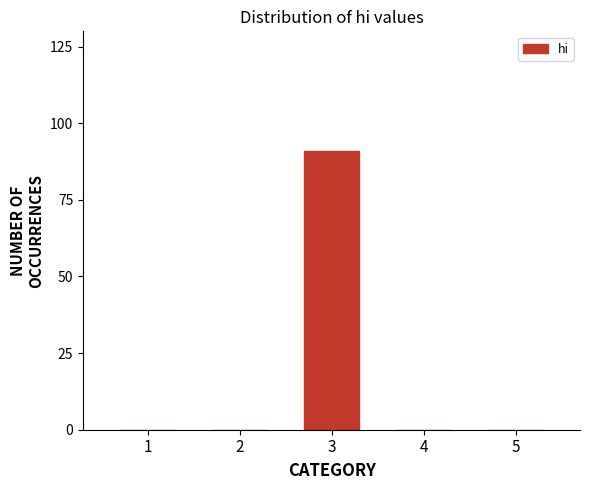

Reading left to right, what are all the values shown in this chart?

1=0	2=0	3=91	4=0	5=0